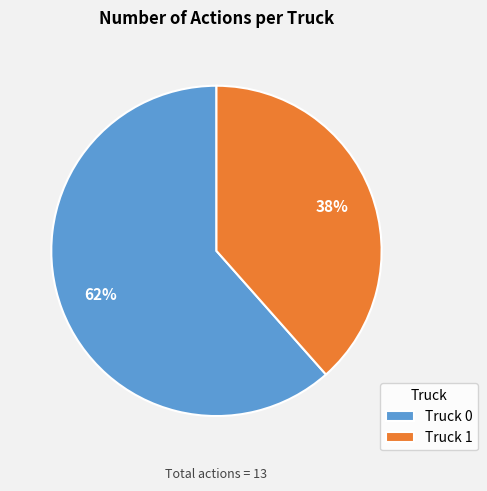

Is there a majority slice in this chart?

Yes